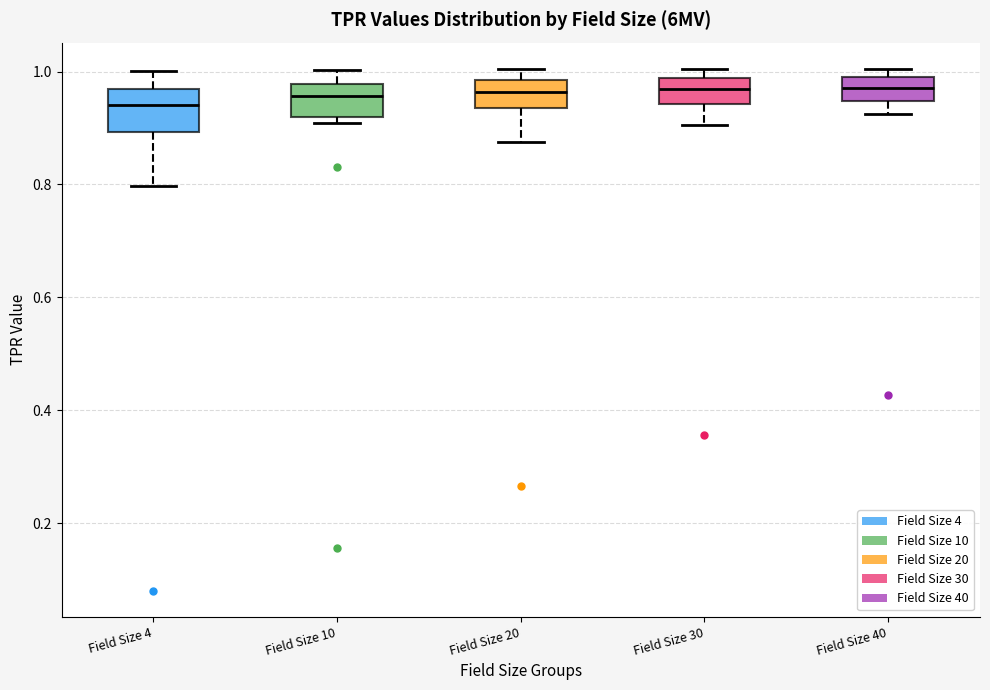

Where is the upper edge of the box for Field Size 20 on the y-axis? The values are not printed on the chart, so give them approximately, as read against the axis.

0.98